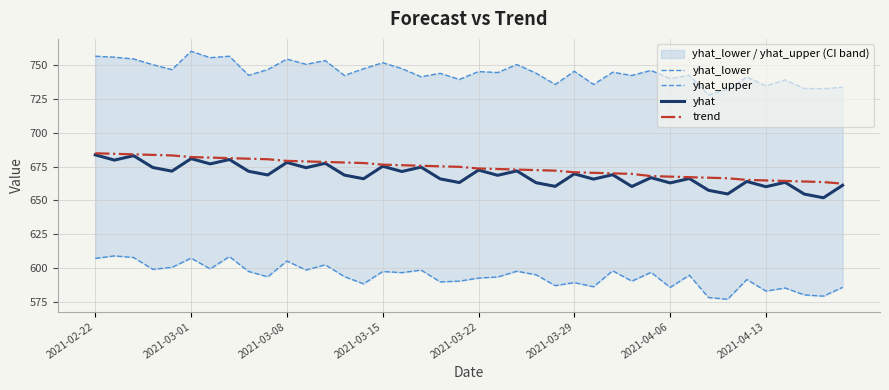

The value of yhat_upper at 39 is 733.8. True or false?

True